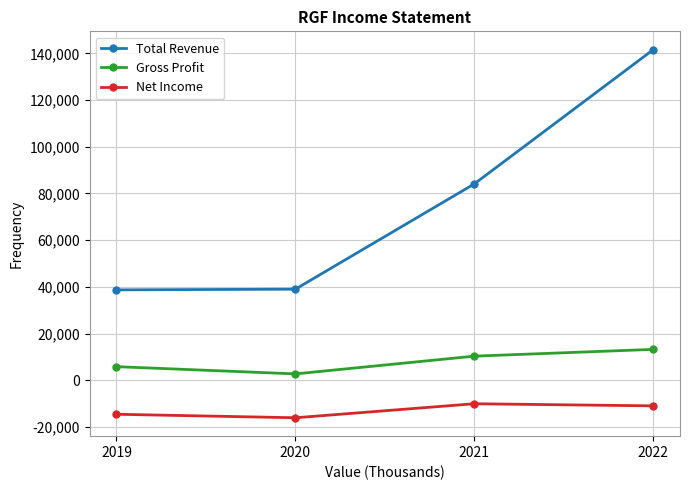

The value of Net Income at 2021 is -3147. True or false?

False